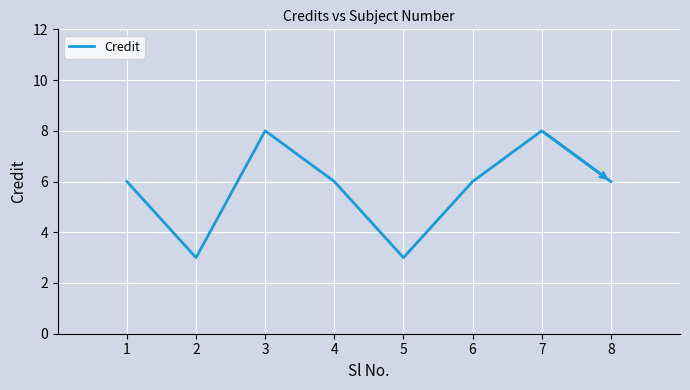

How many interior local peaks (higher than both neighbors) does the data have?

2